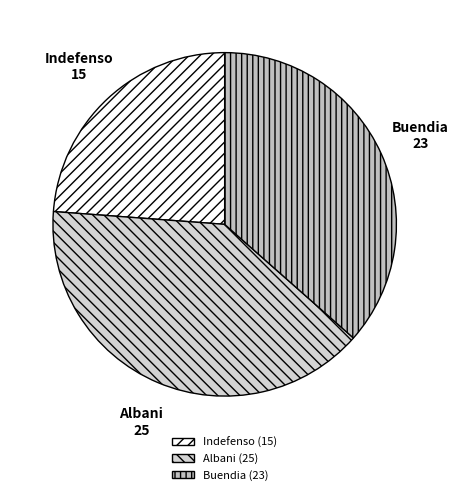

Does any single category account for the majority?

No